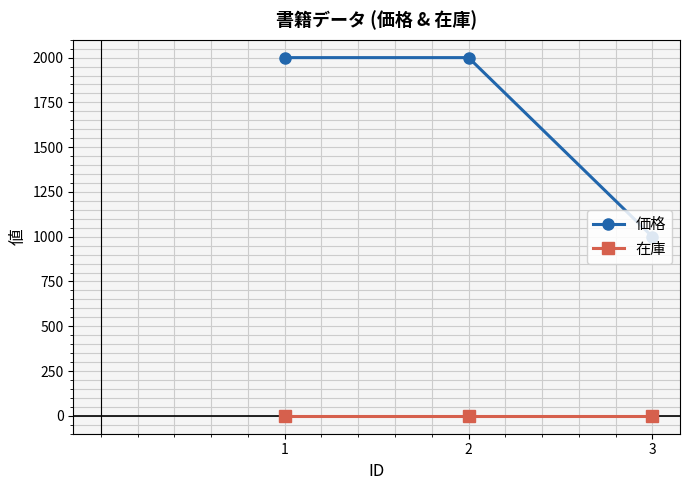

What is the difference between the 価格 values at 1 and 3?

1000